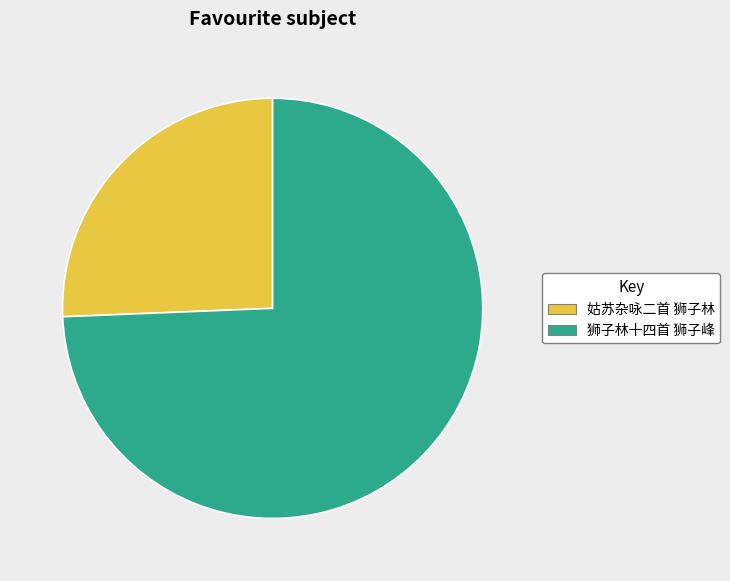

How many segments does this pie chart have?

2